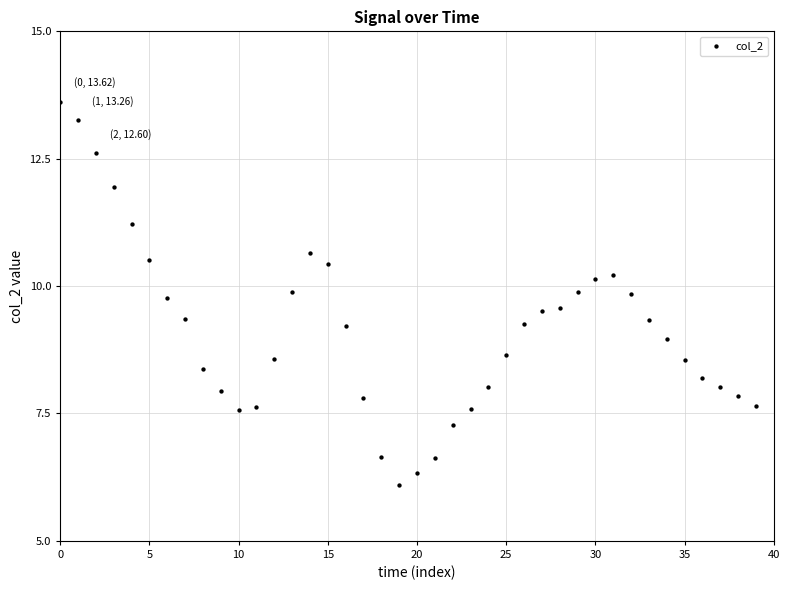

Count the number of points in this scatter plot.

40